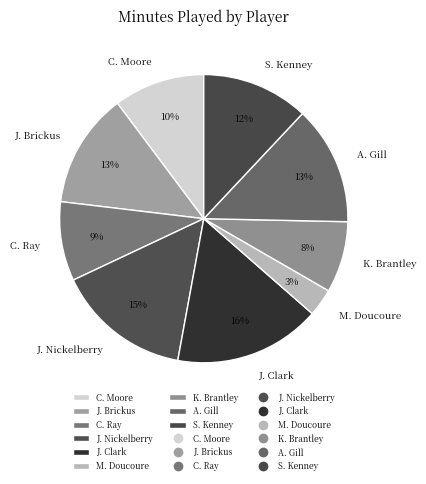

The C. Moore slice represents 10% of the pie. True or false?

True